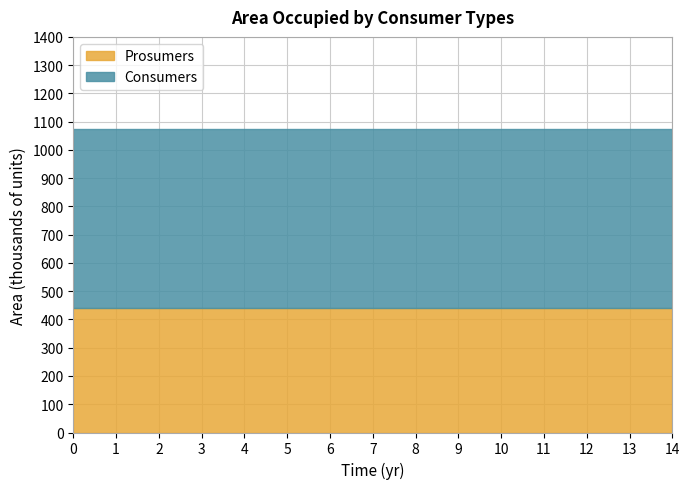

At 6, list the series in order from largest to smallest.

Consumers, Prosumers